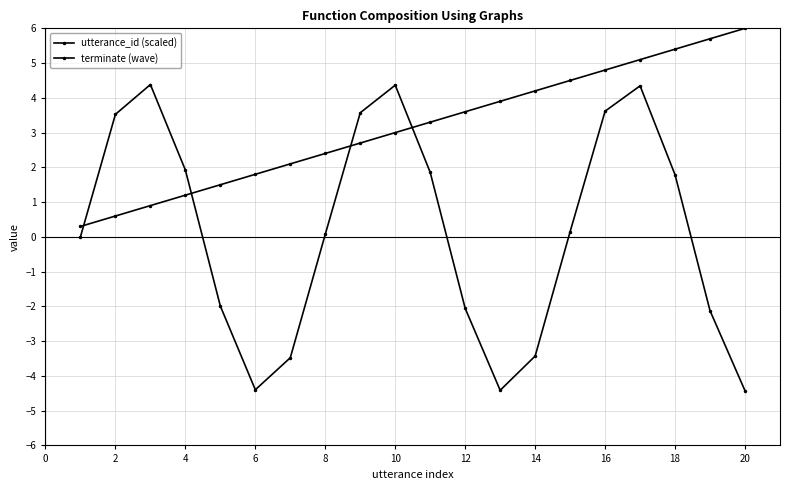

After their last crossing, which series has the higher values: terminate (wave) or utterance_id (scaled)?

utterance_id (scaled)